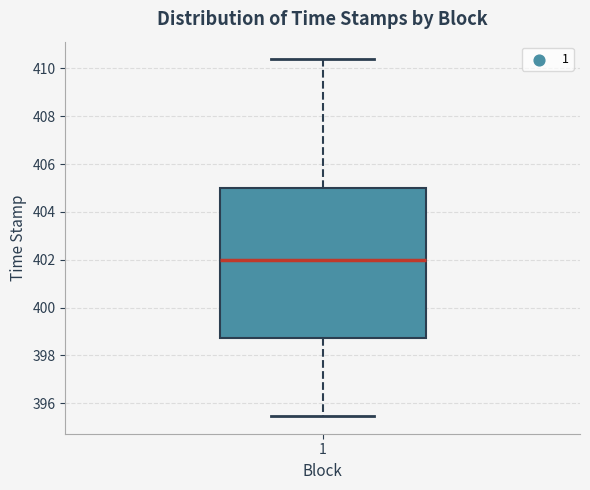

Transcribe this box plot: give where the median line is, the range the box spans, and where the two whiskers end, as read against the y-axis. The values are not printed on the chart, so give them approximately, as read against the axis.

median 402.0, box 398.8 to 405.0, whiskers 395.4 to 410.4